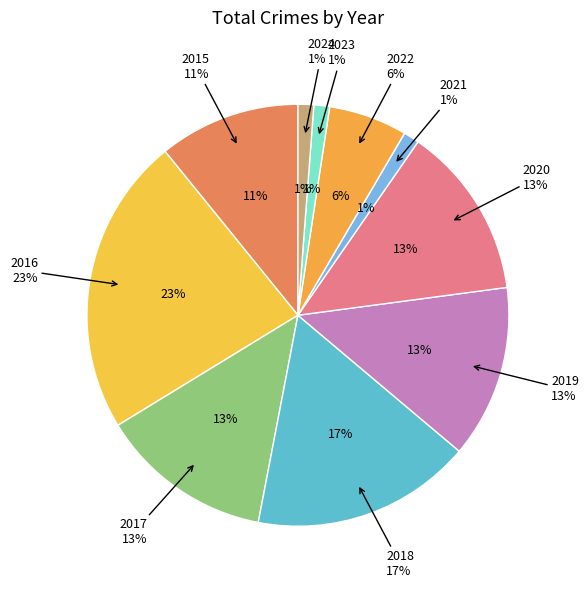

Rank the categories by value from highest to lowest.

2016, 2018, 2017, 2019, 2020, 2015, 2022, 2021, 2023, 2024